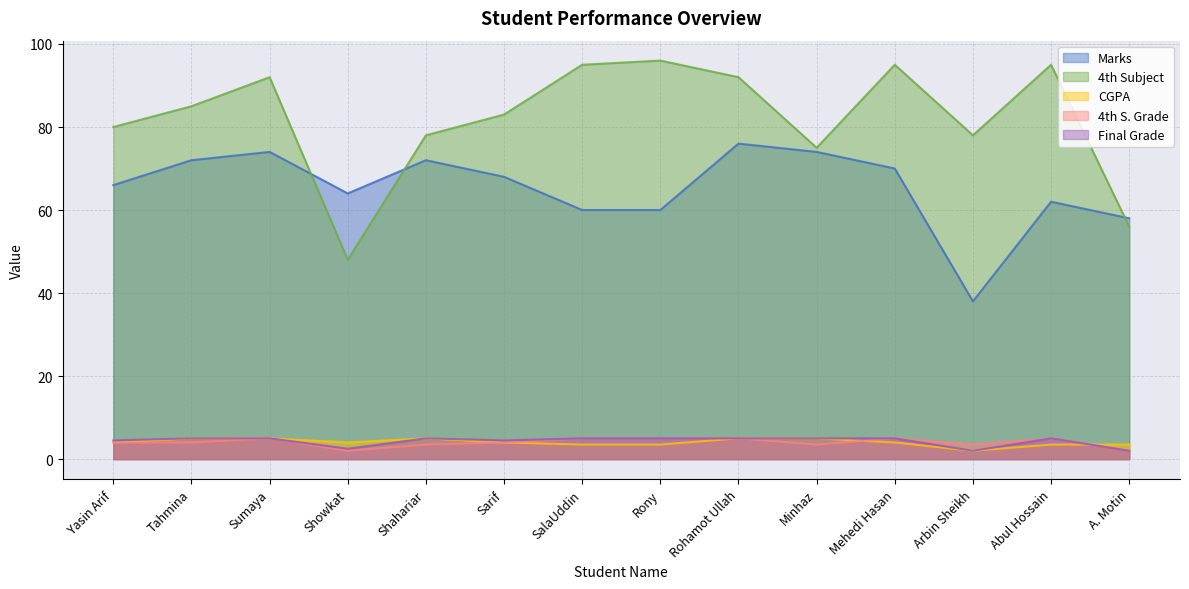

True or false: CGPA has a value of 5.6 at Sarif.

False